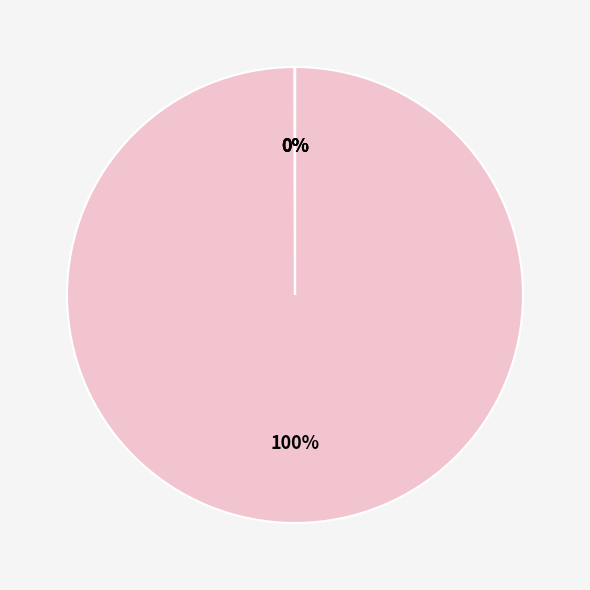

What is the largest slice in the pie chart?

MAPE